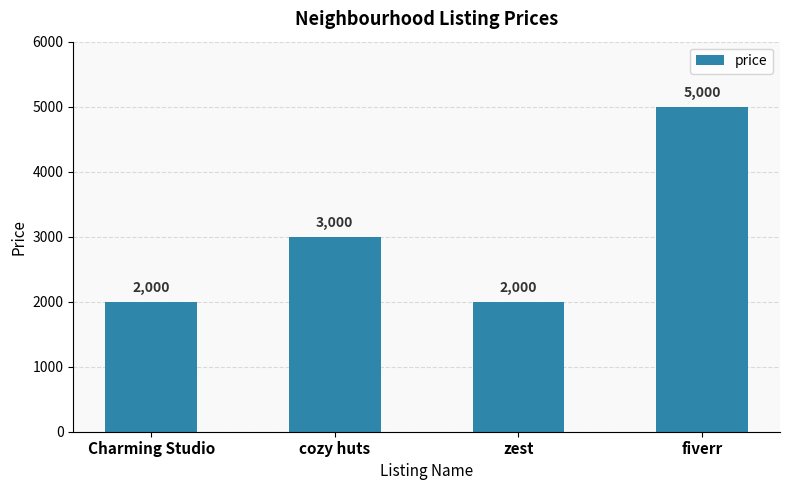

Is it true that the value at zest is 2000?

True